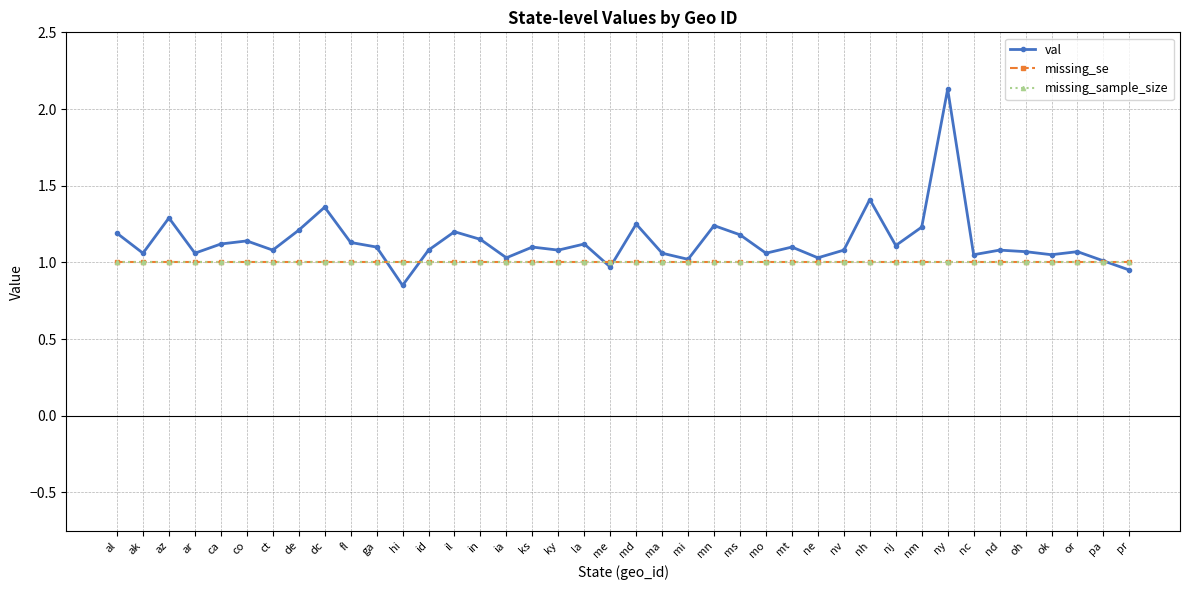

What is the maximum value shown in the chart?

2.1